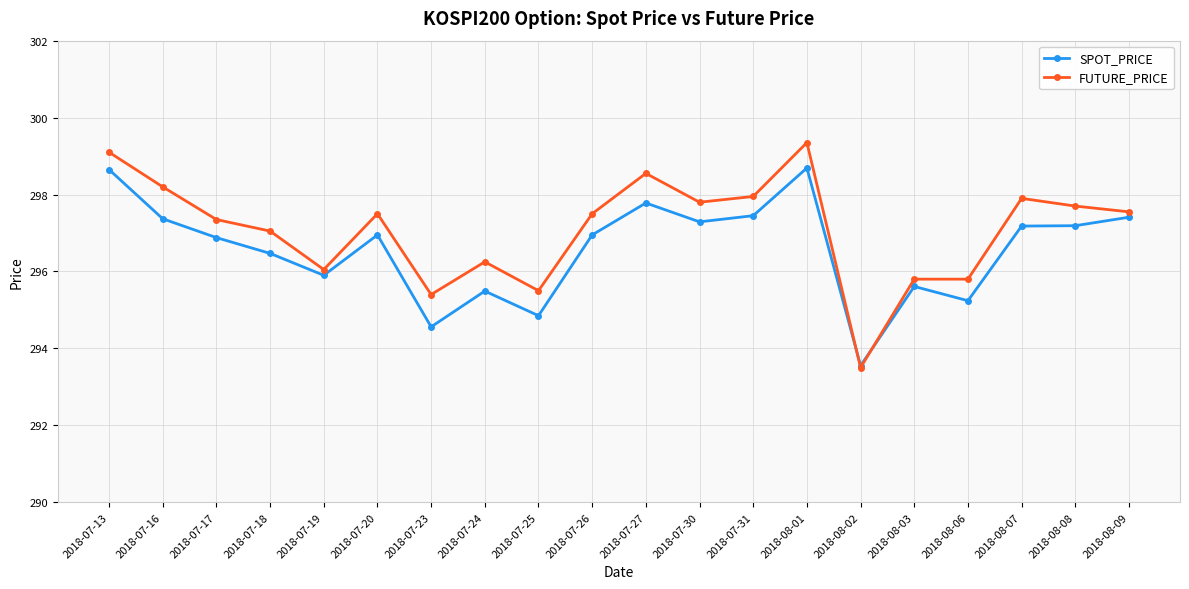

How many intersections are there between FUTURE_PRICE and SPOT_PRICE?

2